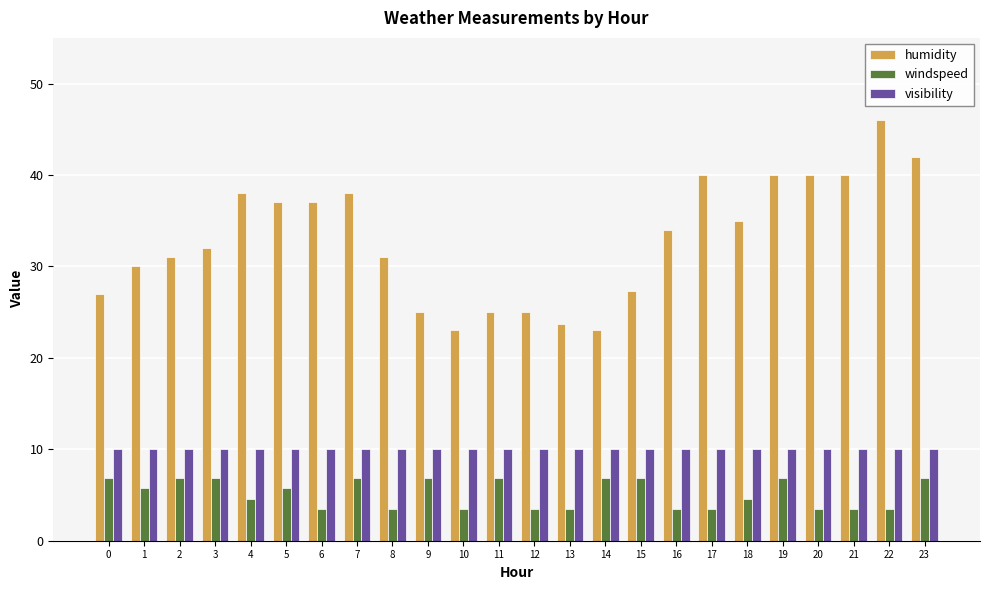

Is it true that visibility equals 10.0 at 9?

True